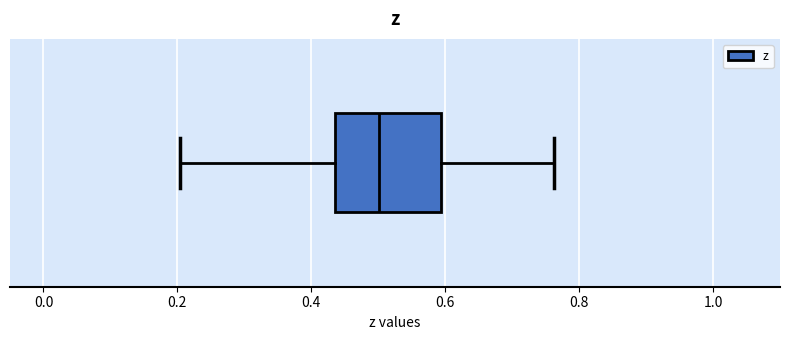

Transcribe this box plot: give where the median line is, the range the box spans, and where the two whiskers end, as read against the x-axis. The values are not printed on the chart, so give them approximately, as read against the axis.

median 0.50, box 0.44 to 0.60, whiskers 0.20 to 0.76